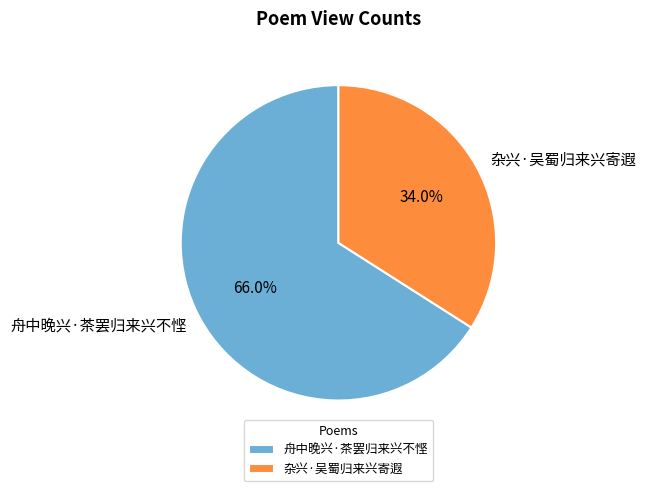

To the nearest percent, what portion does 舟中晚兴·茶罢归来兴不悭 represent?

66%